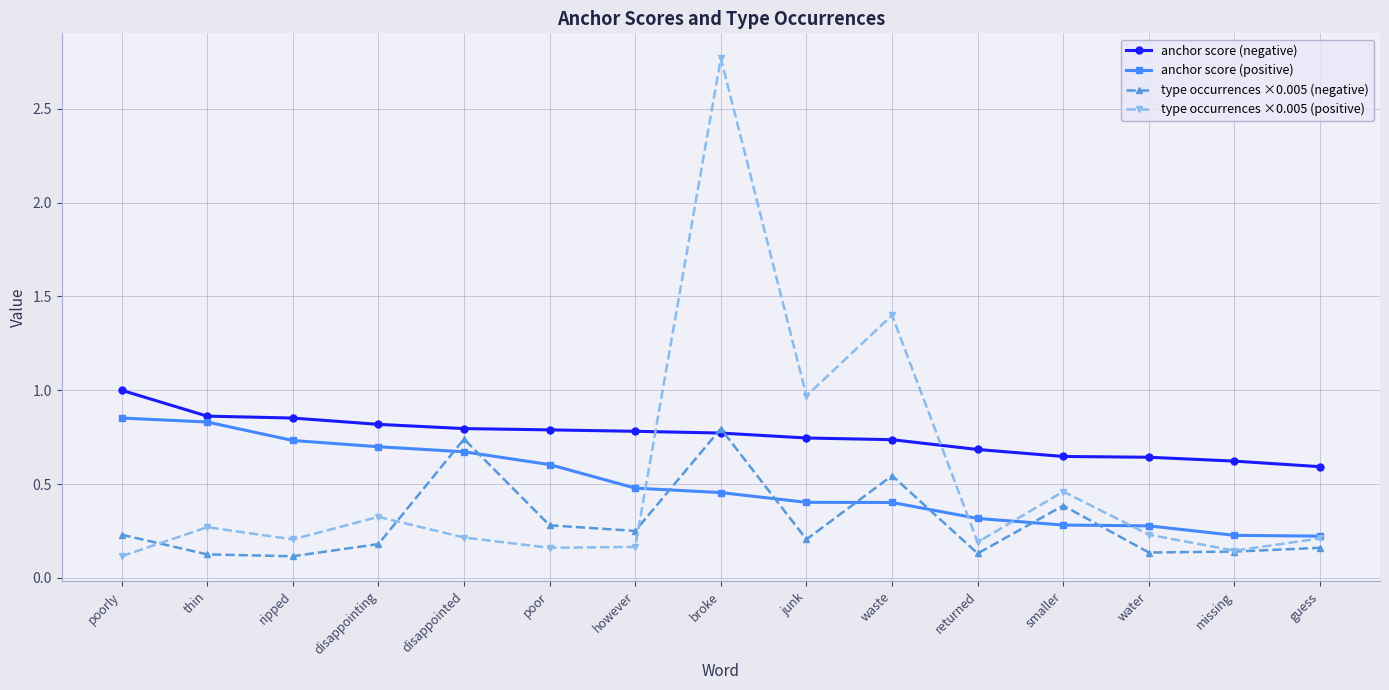

What is the label of the 5th point from the left?

disappointed